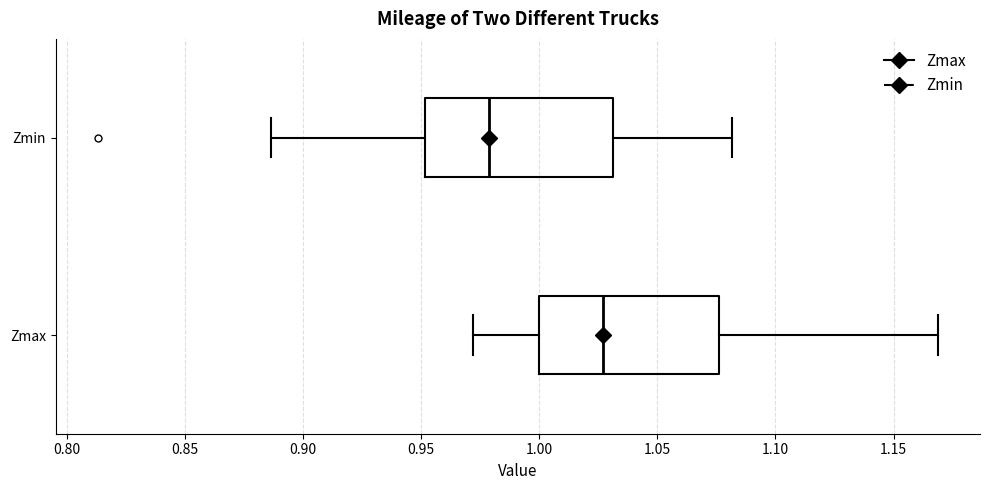

Where is the right edge of the box for Zmax on the x-axis? The values are not printed on the chart, so give them approximately, as read against the axis.

1.075